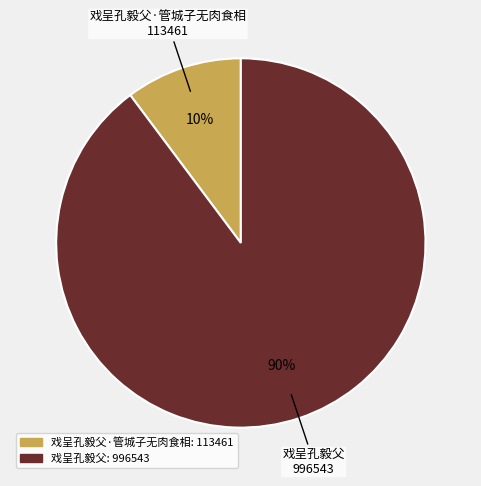

Does any single category account for the majority?

Yes